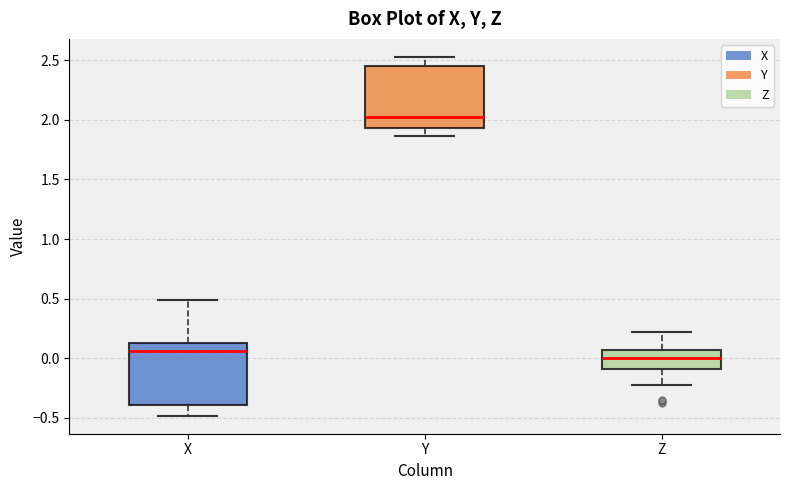

Which box's median line is the lowest?

Z